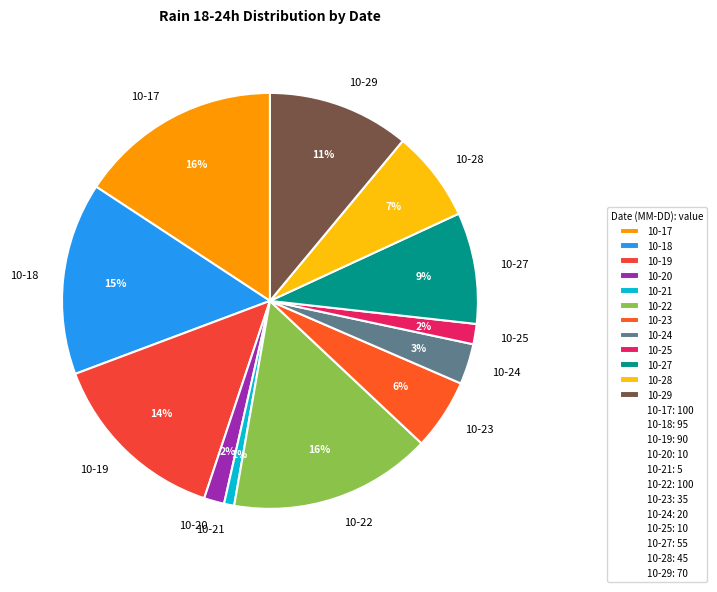

The 10-21 slice represents 1% of the pie. True or false?

True